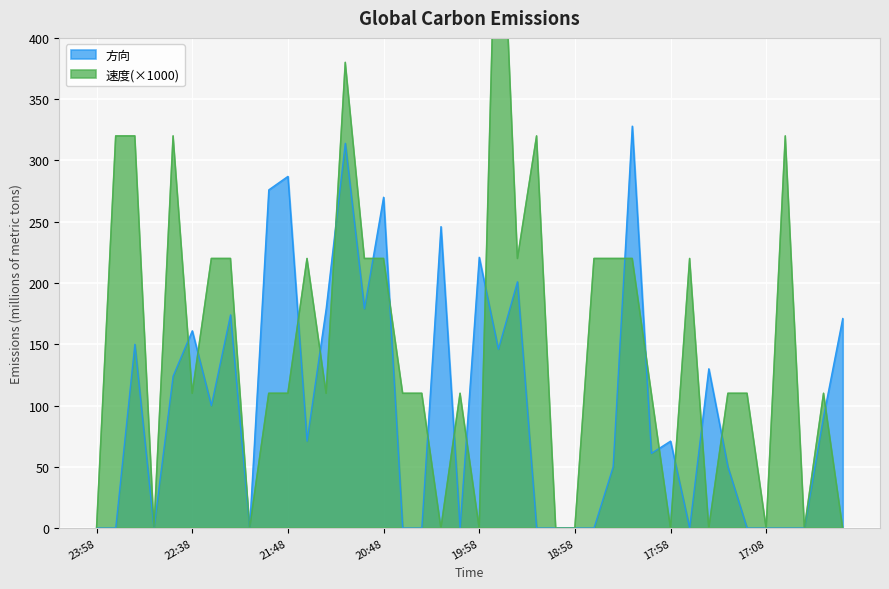

Reading left to right, transcribe all the data shown in this chart.

速度: 23:58=0	23:38=320	23:28=320	23:18=0	22:58=320	22:38=110	22:28=220	22:18=220	22:09=0	21:58=110	21:48=110	21:38=220	21:28=110	21:18=380	20:58=220	20:48=220	20:38=110	20:29=110	20:18=0	20:08=110	19:58=0	19:48=590	19:29=220	19:18=320	19:08=0	18:58=0	18:48=220	18:38=220	18:28=220	18:18=110	17:58=0	17:48=220	17:38=0	17:28=110	17:18=110	17:08=0	16:58=320	16:48=0	16:38=110	16:28=0
方向: 23:58=0	23:38=0	23:28=150	23:18=0	22:58=124	22:38=161	22:28=100	22:18=174	22:09=0	21:58=276	21:48=287	21:38=71	21:28=179	21:18=314	20:58=179	20:48=270	20:38=0	20:29=0	20:18=246	20:08=0	19:58=221	19:48=146	19:29=201	19:18=0	19:08=0	18:58=0	18:48=0	18:38=50	18:28=328	18:18=61	17:58=71	17:48=0	17:38=130	17:28=50	17:18=0	17:08=0	16:58=0	16:48=0	16:38=91	16:28=171